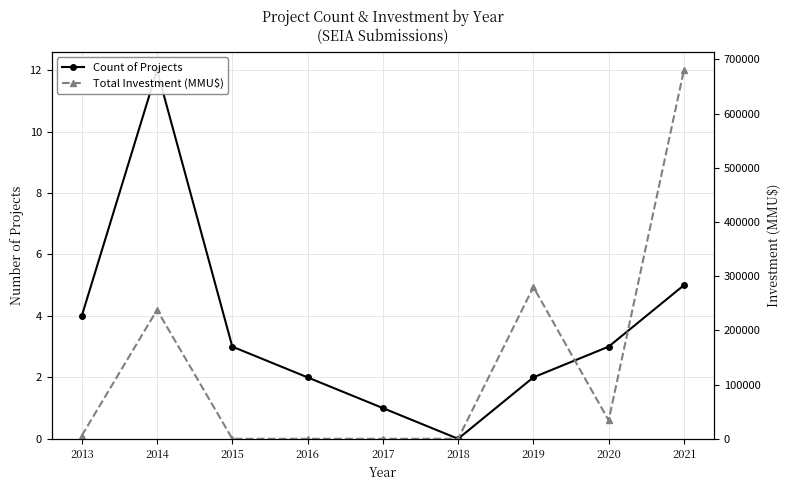

The Total Investment (MMU$) series shows 5808 at 2013. True or false?

True